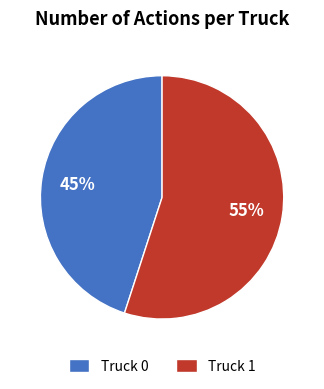

Does Truck 1 account for over 50% of the chart?

Yes